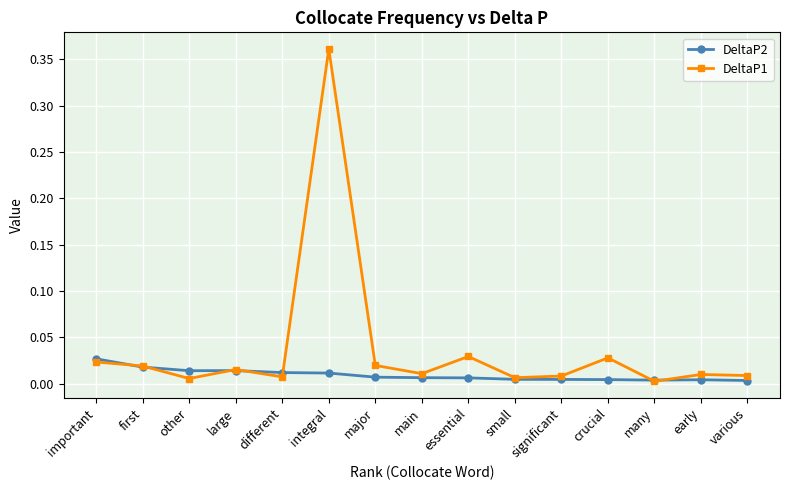

True or false: DeltaP1 has more than 1 points higher than both neighbors.

True